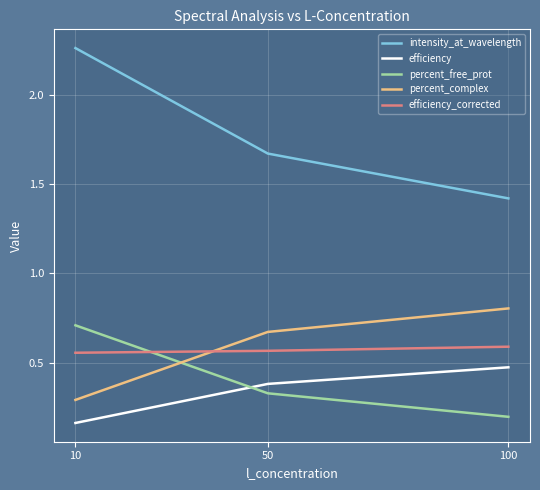

Which series has the widest spread of values?

intensity_at_wavelength